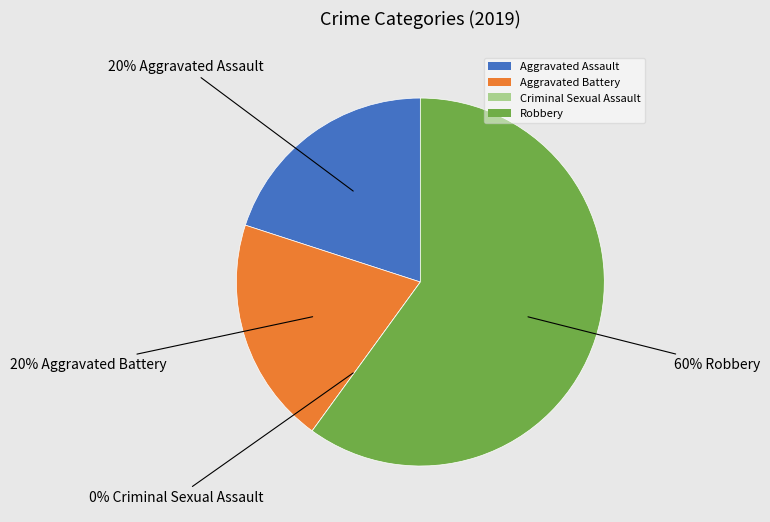

What percentage is the Robbery slice, to the nearest percent?

60%